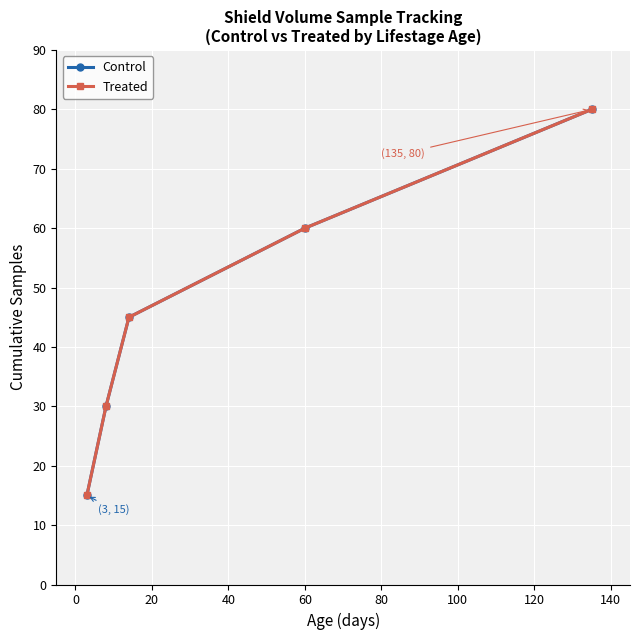

Reading left to right, list all the values displayed in this chart.

Control: 15	30	45	60	80
Treated: 15	30	45	60	80